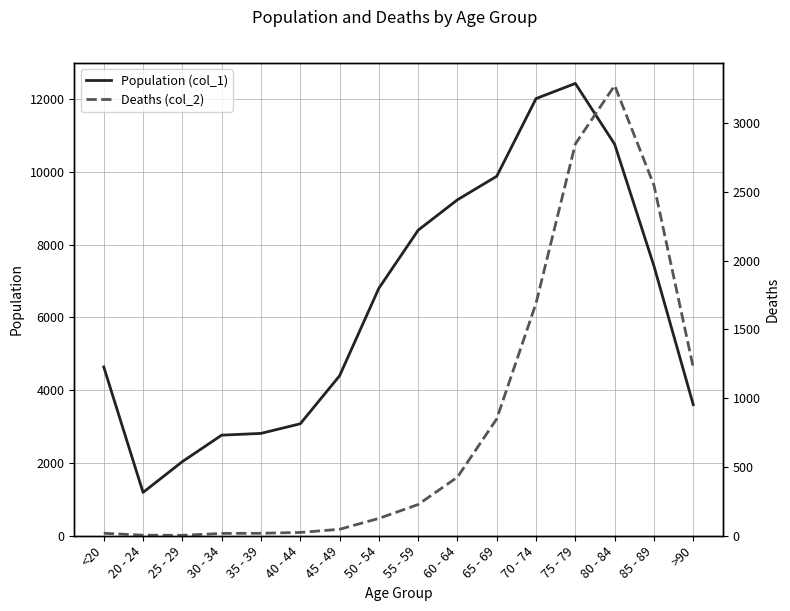

How many distinct data groups are displayed?

2